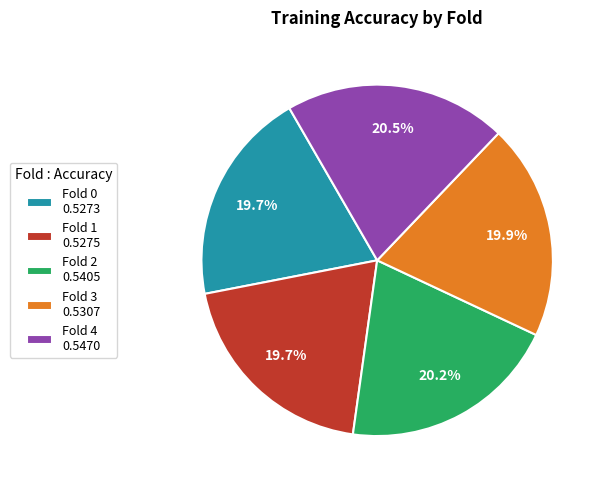

Is there a majority slice in this chart?

No